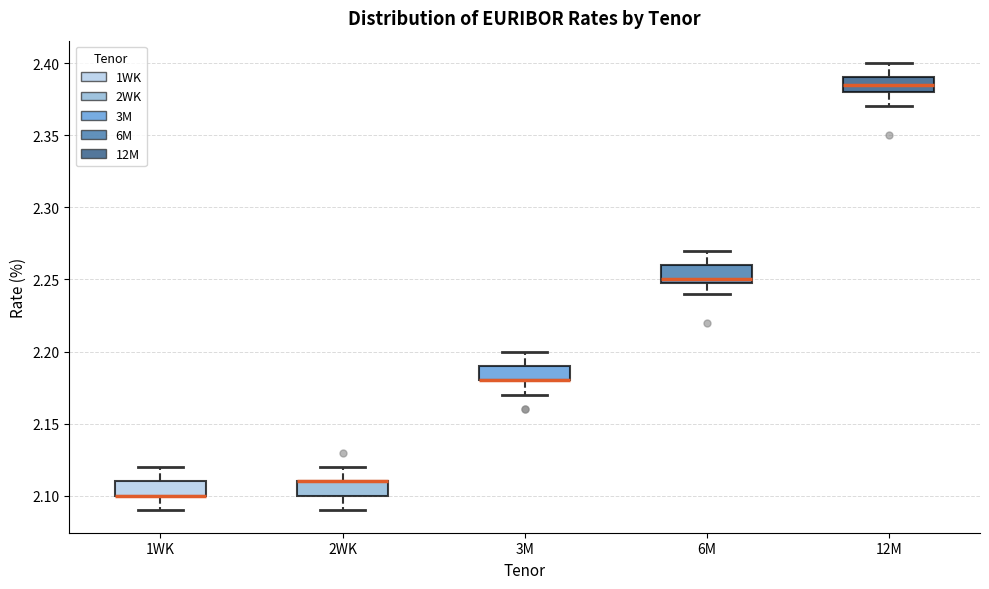

Reading left to right, read every box against the y-axis: the position of its median line, the range the box covers, and the ends of its whiskers. The values are not printed on the chart, so give them approximately, as read against the axis.

1WK: median 2.100 (drawn on the box's lower edge), box 2.100 to 2.110, whiskers 2.090 to 2.120
2WK: median 2.110 (drawn on the box's upper edge), box 2.100 to 2.110, whiskers 2.090 to 2.120
3M: median 2.180 (drawn on the box's lower edge), box 2.180 to 2.190, whiskers 2.170 to 2.200
6M: median 2.250 (just above the box's lower edge), box 2.250 to 2.260, whiskers 2.240 to 2.270
12M: median 2.385, box 2.380 to 2.390, whiskers 2.370 to 2.400